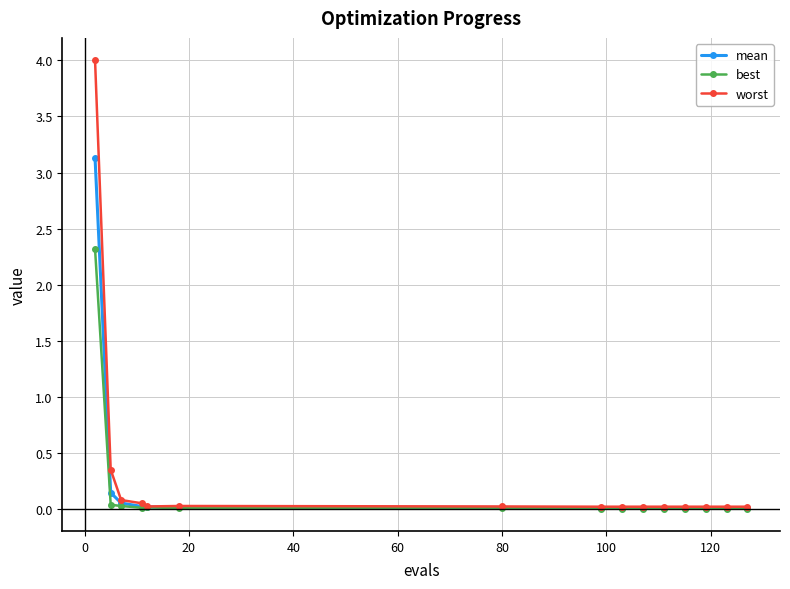

What is the highest value of the best series?

2.3